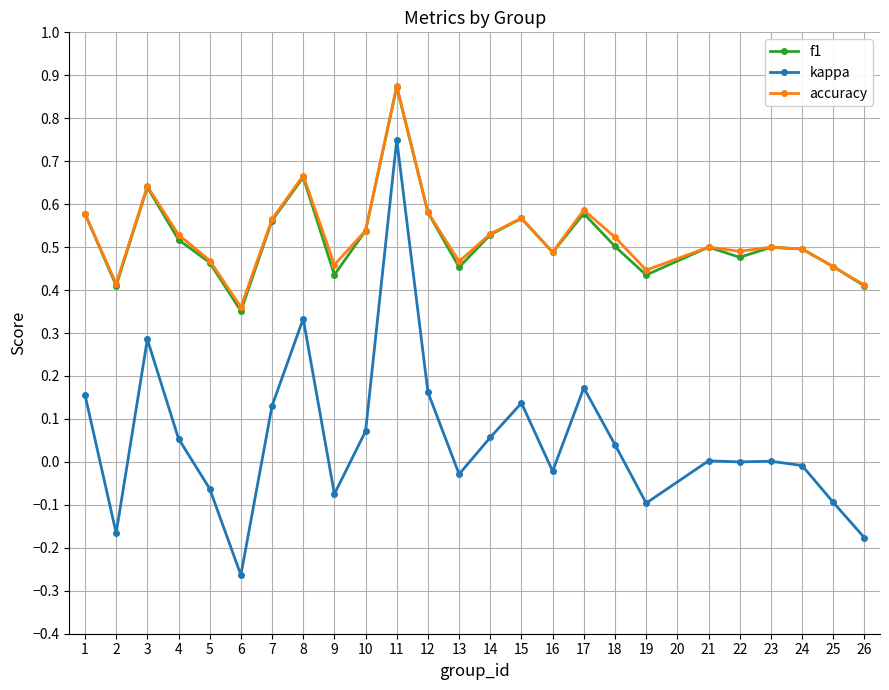

What are all the series names shown in the legend?

f1, kappa, accuracy